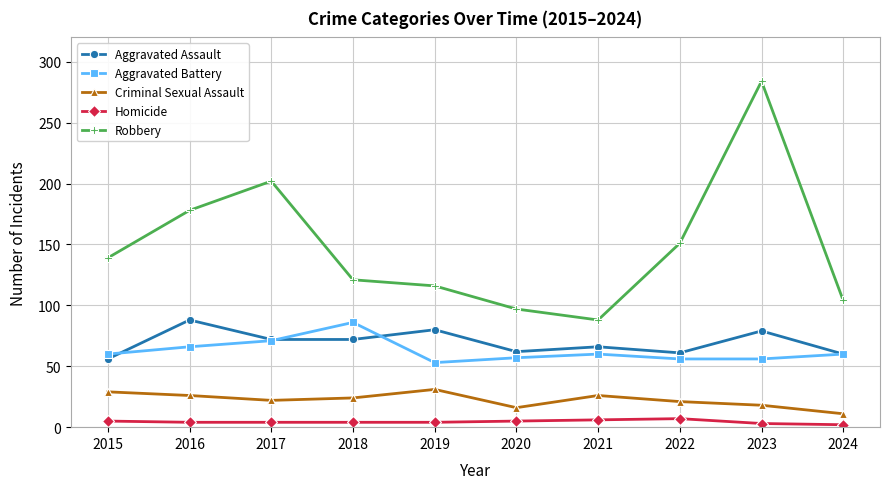

Which series has the largest total across all categories?

Robbery